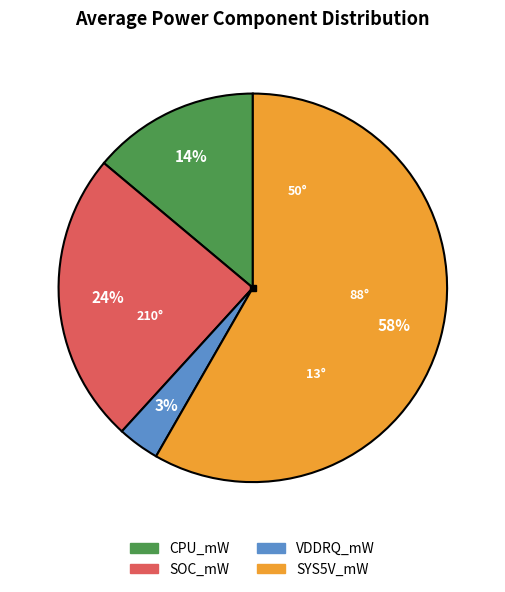

To the nearest percent, what is the average slice percentage?

25%